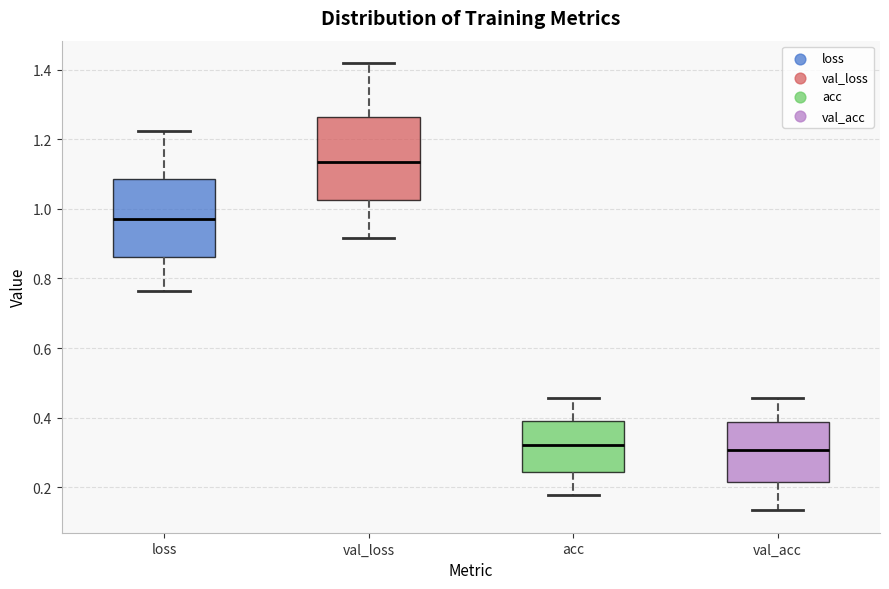

Where does the lower whisker of the box for acc end on the y-axis? The values are not printed on the chart, so give them approximately, as read against the axis.

0.18